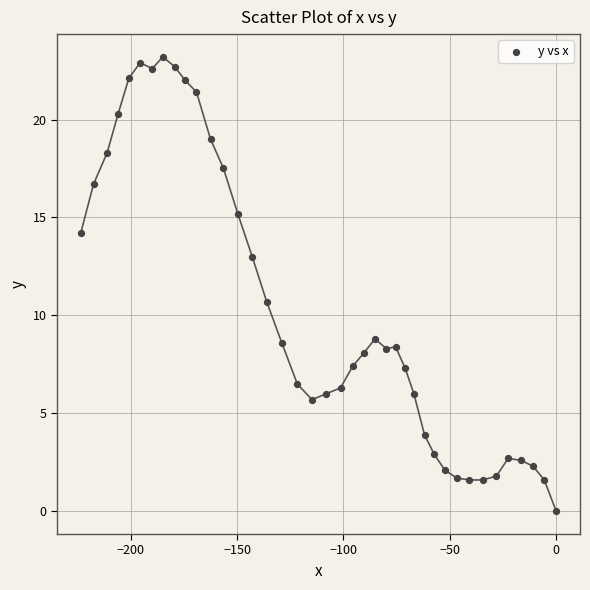

What is the range of Y values (max minus min)?

23.2